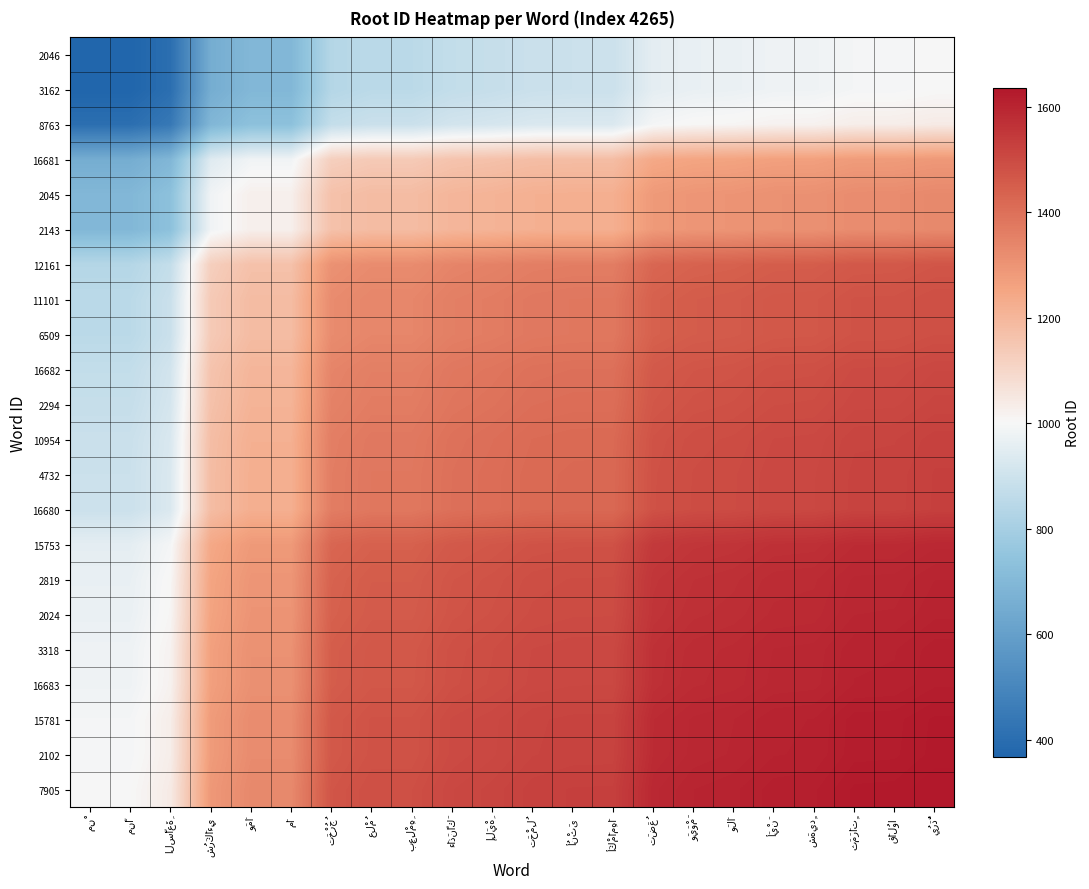

At how many categories does at least one series exceed 873?

22